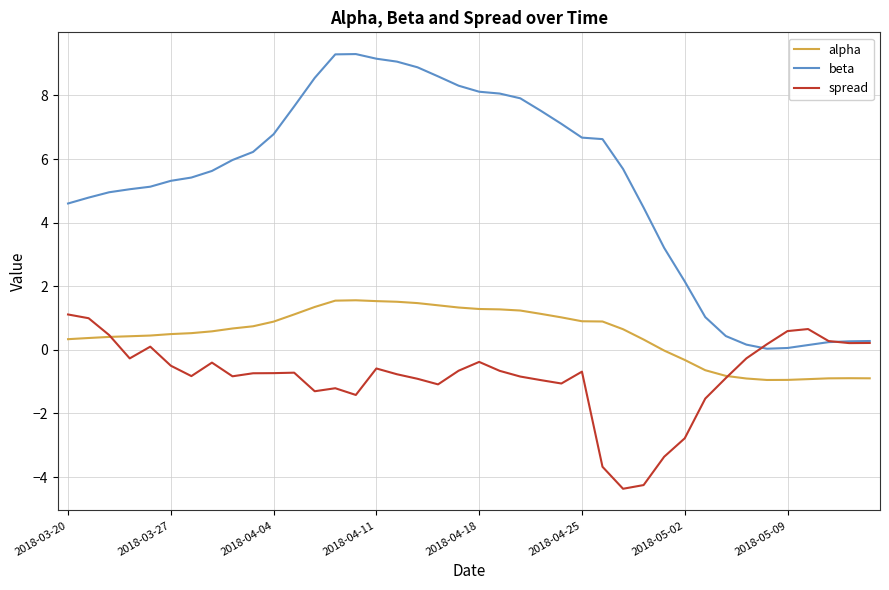

What is the difference between the second highest and minimum values in the beta series?

9.3